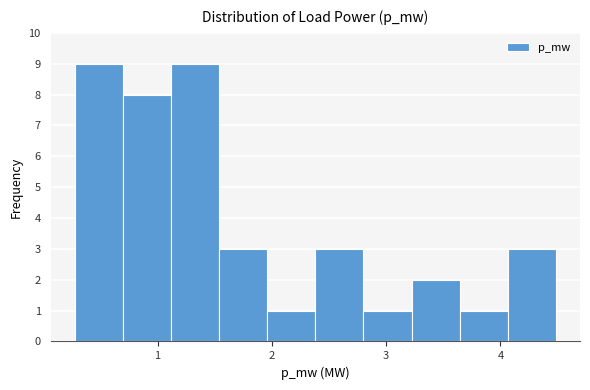

Reading left to right, list every bar in this chart as the range it spans on the x-axis followed by its height. Neither the bar edges nor the heights are printed on the chart, so give them approximately, as read against the axes.

0.3 to 0.7: 9
0.7 to 1.1: 8
1.1 to 1.5: 9
1.5 to 2.0: 3
2.0 to 2.4: 1
2.4 to 2.8: 3
2.8 to 3.2: 1
3.2 to 3.6: 2
3.6 to 4.1: 1
4.1 to 4.5: 3